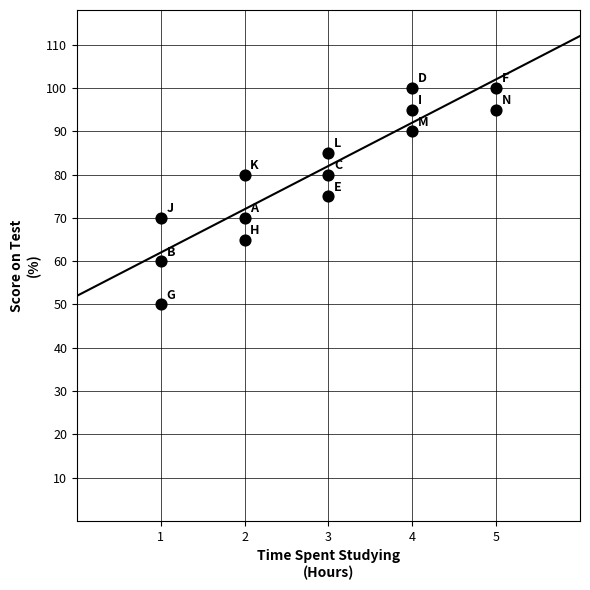

What is the range of X values (max minus min)?

4